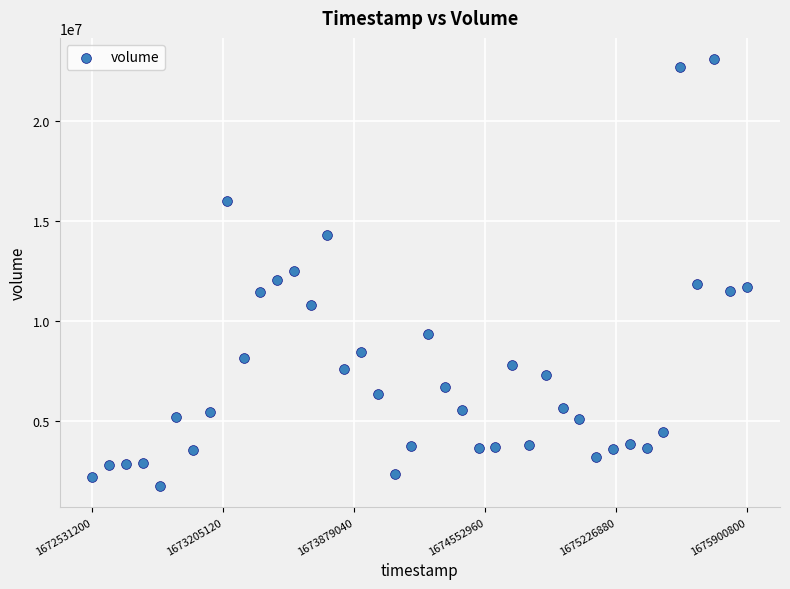

What is the range of Y values (max minus min)?

21278455.5